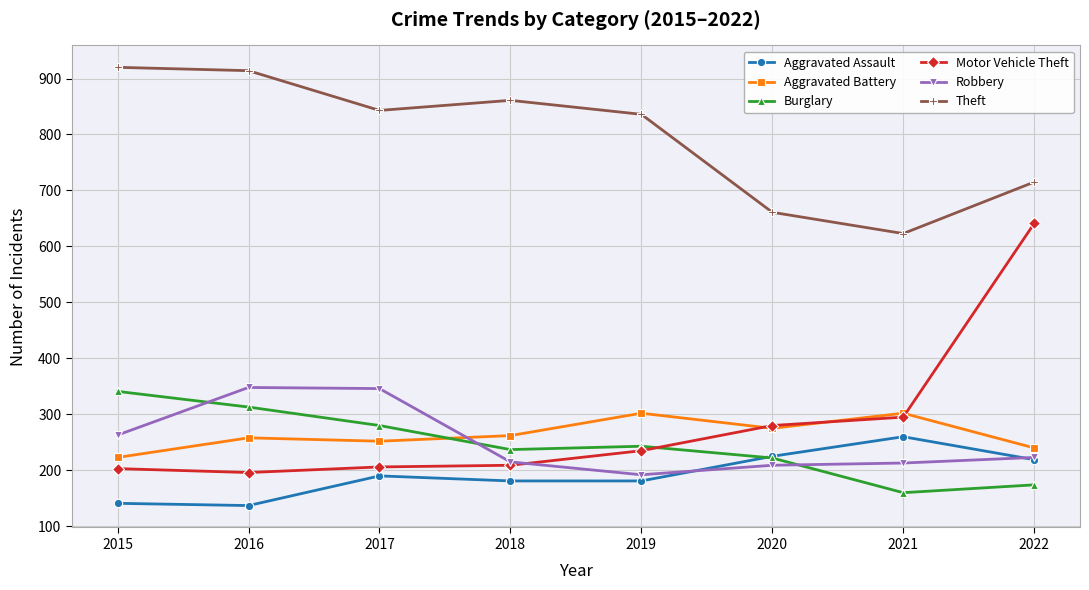

At 2016, list the series in order from smallest to largest.

Aggravated Assault, Motor Vehicle Theft, Aggravated Battery, Burglary, Robbery, Theft